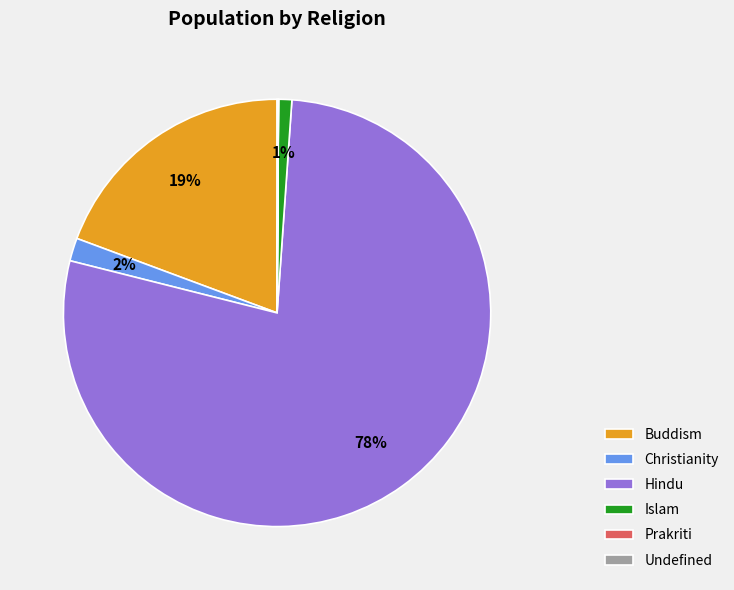

Is it true that Buddism is 19% of the pie?

True